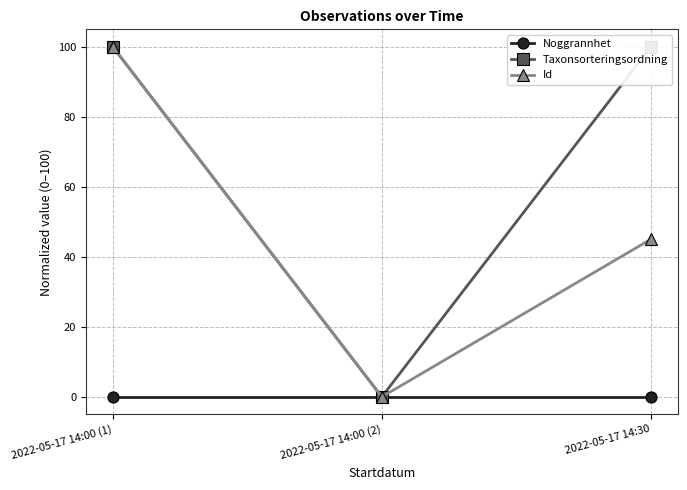

Reading right to left, what are all the values shown in this chart?

Noggrannhet: 2022-05-17 14:30=0.0	2022-05-17 14:00 (2)=0.0	2022-05-17 14:00 (1)=0.0
Taxonsorteringsordning: 2022-05-17 14:30=100.0	2022-05-17 14:00 (2)=0.0	2022-05-17 14:00 (1)=100.0
Id: 2022-05-17 14:30=45.0	2022-05-17 14:00 (2)=0.0	2022-05-17 14:00 (1)=100.0